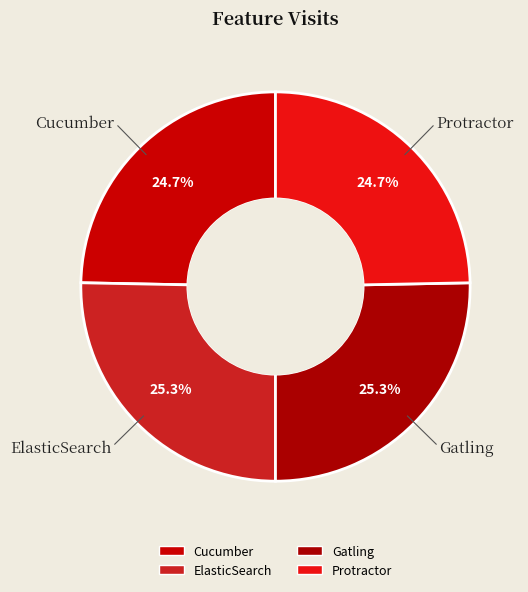

To the nearest percent, what is the difference between the ElasticSearch and Protractor slice percentages?

1%